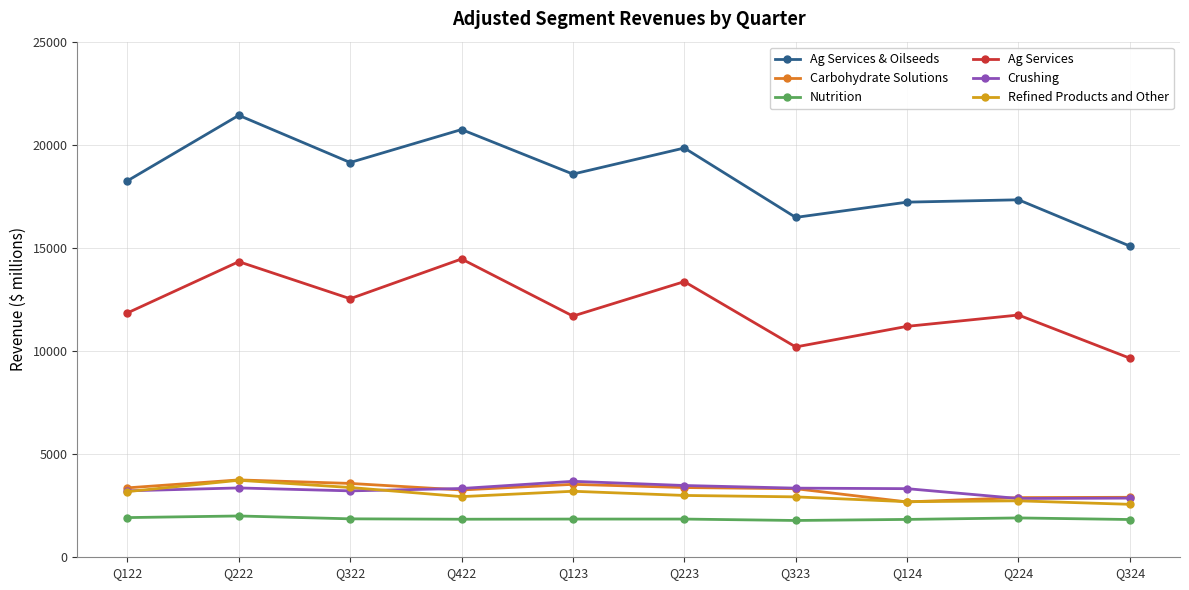

True or false: Ag Services & Oilseeds has a value of 17219 at Q124.

True